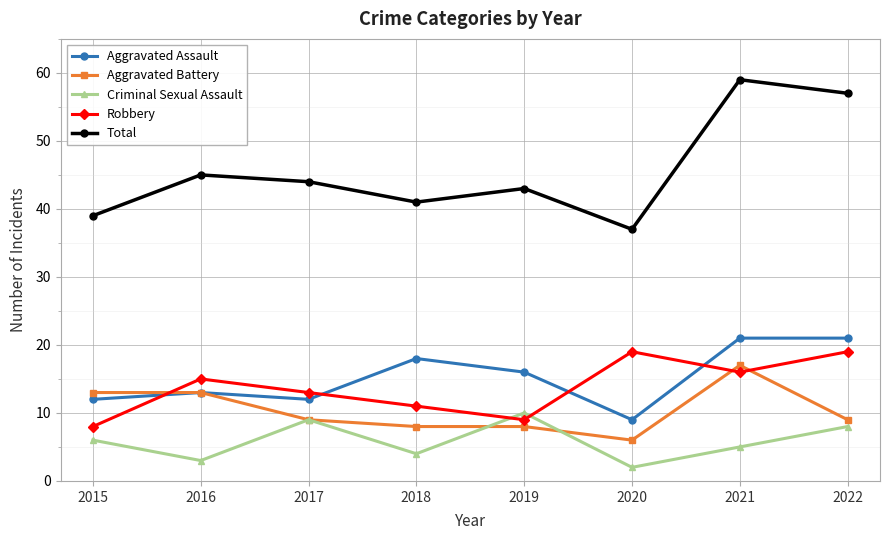

Rank the series at 2018 from highest to lowest value.

Total, Aggravated Assault, Robbery, Aggravated Battery, Criminal Sexual Assault